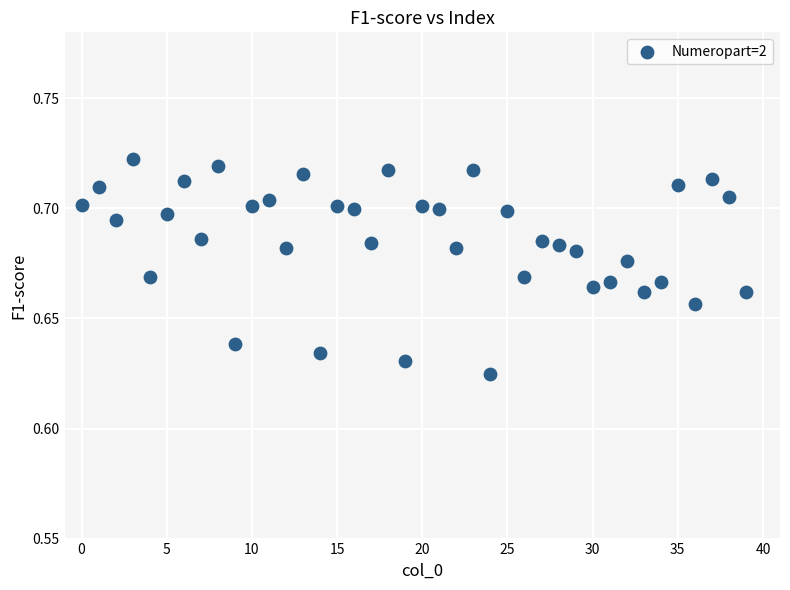

Count the number of points in this scatter plot.

40